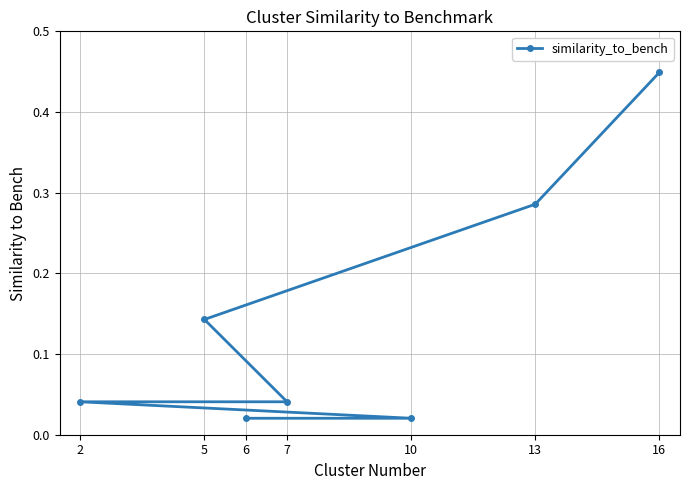

The chart shows a value of 0.1 at 7. True or false?

False